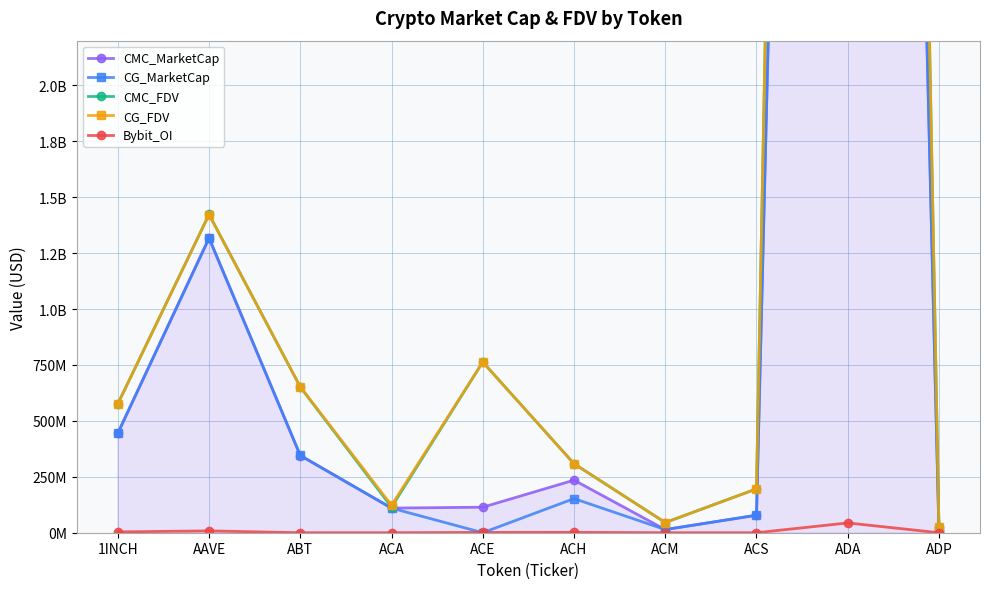

The CG_MarketCap series shows 1316882756.0 at AAVE. True or false?

True